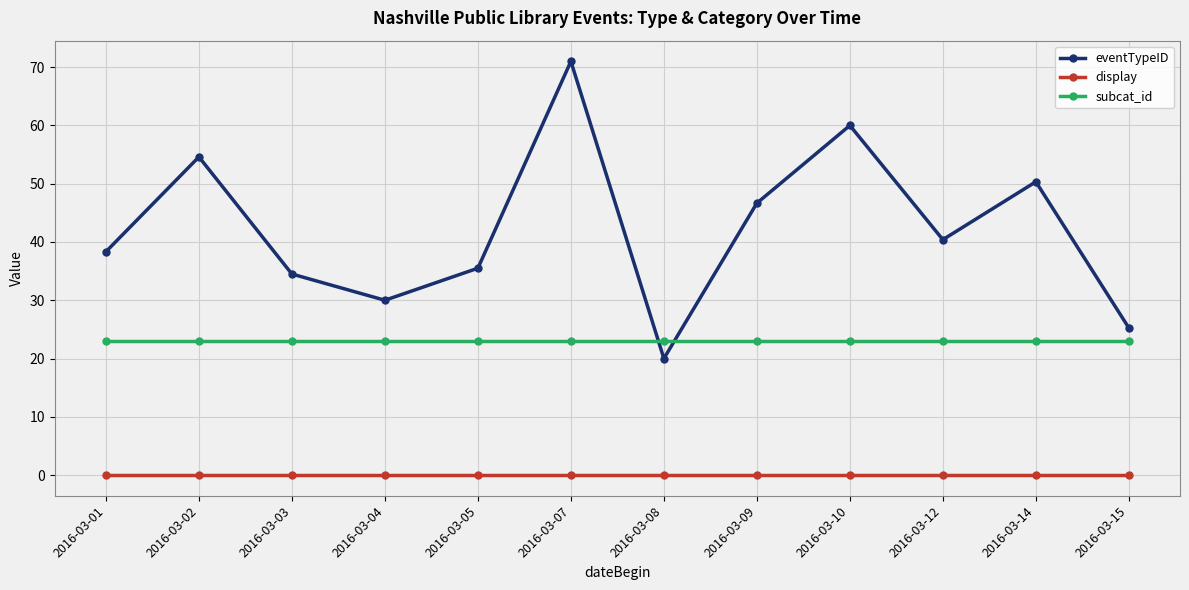

True or false: subcat_id has a value of 23.0 at 2016-03-14.

True